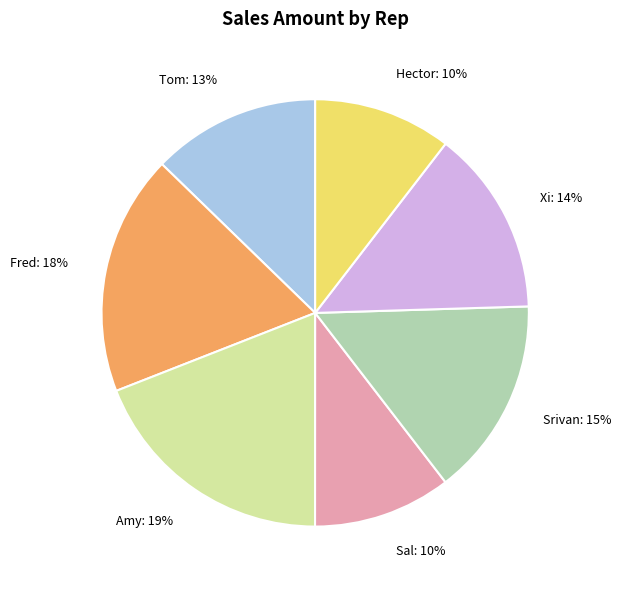

To the nearest percent, what is the combined percentage of Tom and Hector?

23%